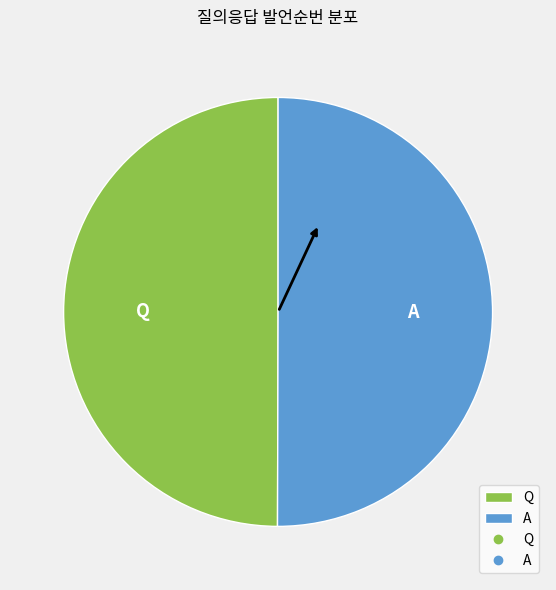

Is the sum of Q and A greater than half?

Yes